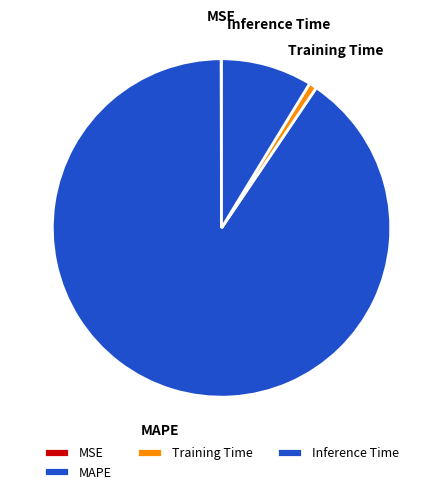

Is it true that Inference Time is 23% of the pie?

False